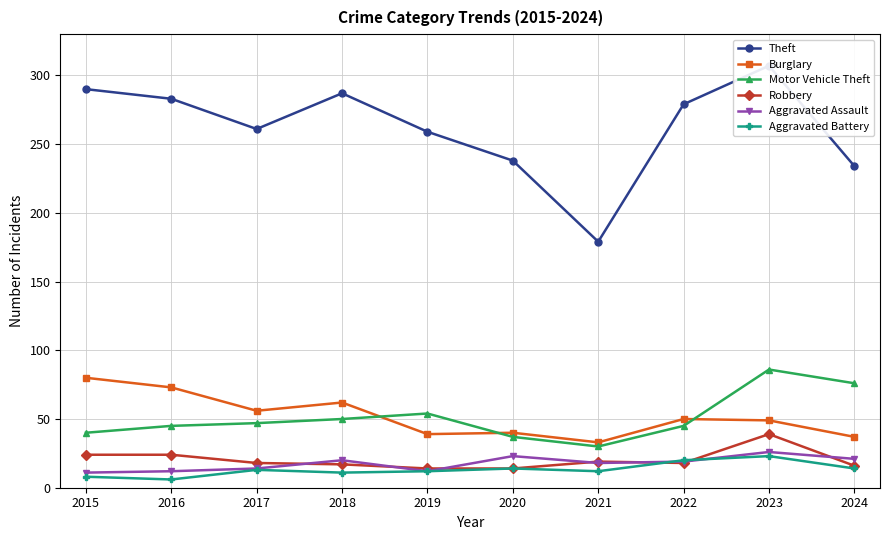

At 2018, list the series in order from largest to smallest.

Theft, Burglary, Motor Vehicle Theft, Aggravated Assault, Robbery, Aggravated Battery